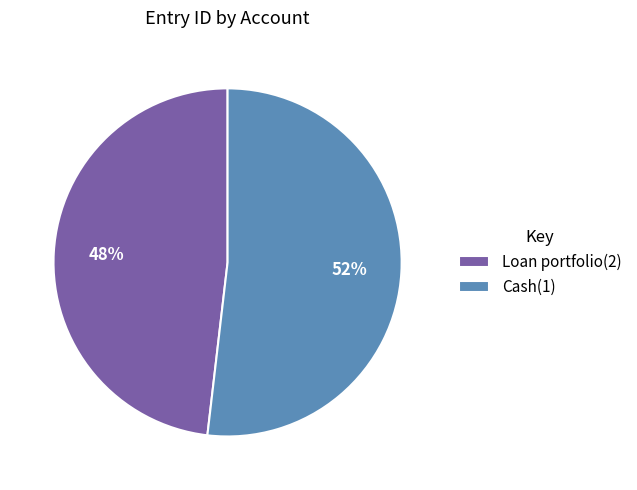

The Cash(1) slice represents 57% of the pie. True or false?

False